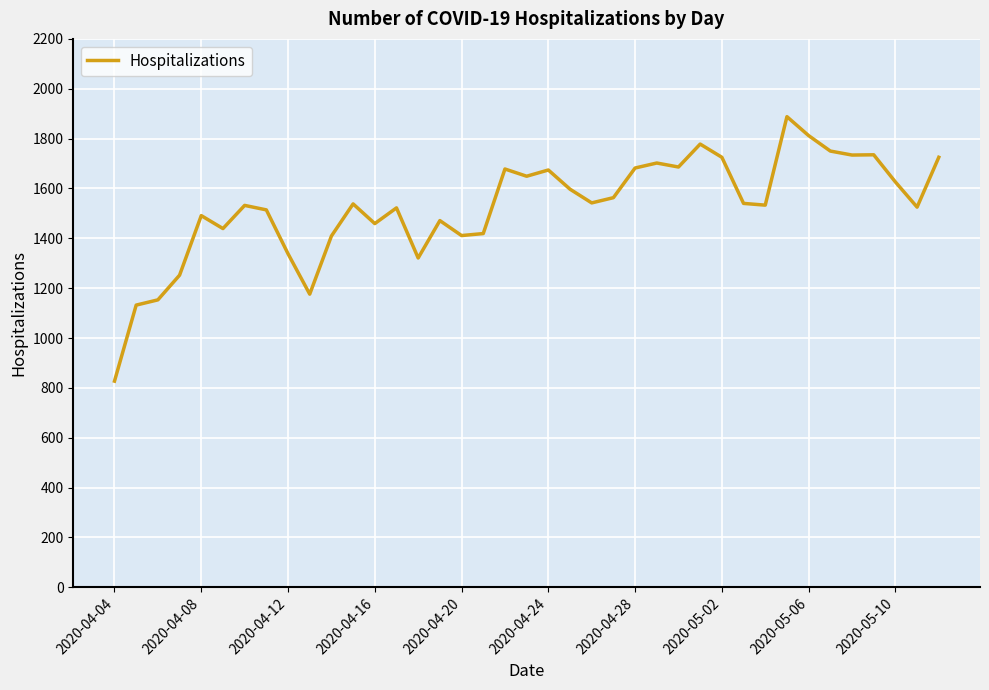

What is the smallest value displayed?

827